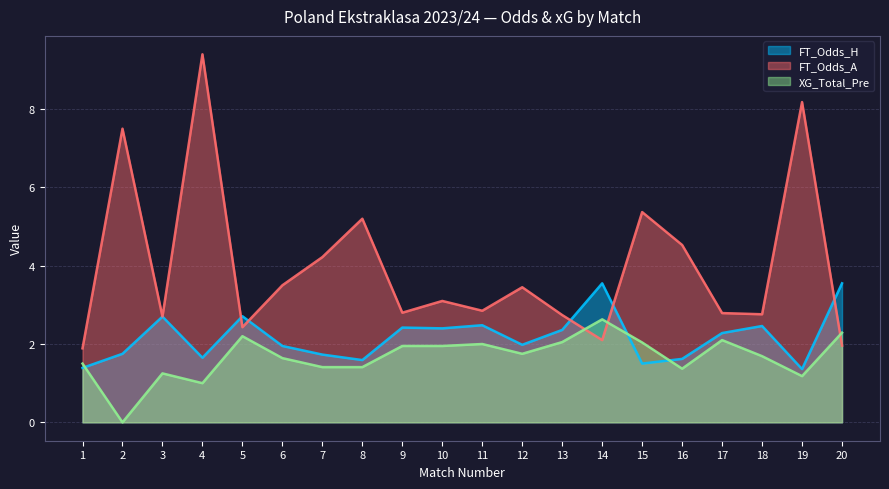

Read the FT_Odds_A value at 7.

4.2